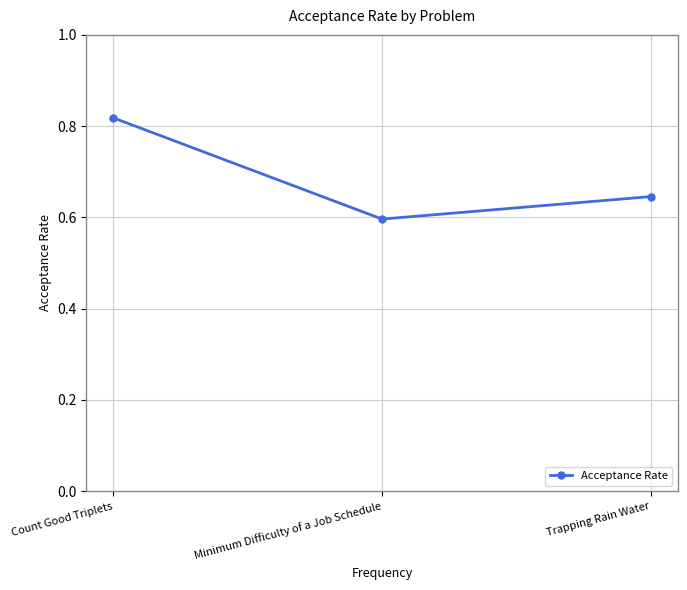

What is the label of the 3rd point from the left?

Trapping Rain Water